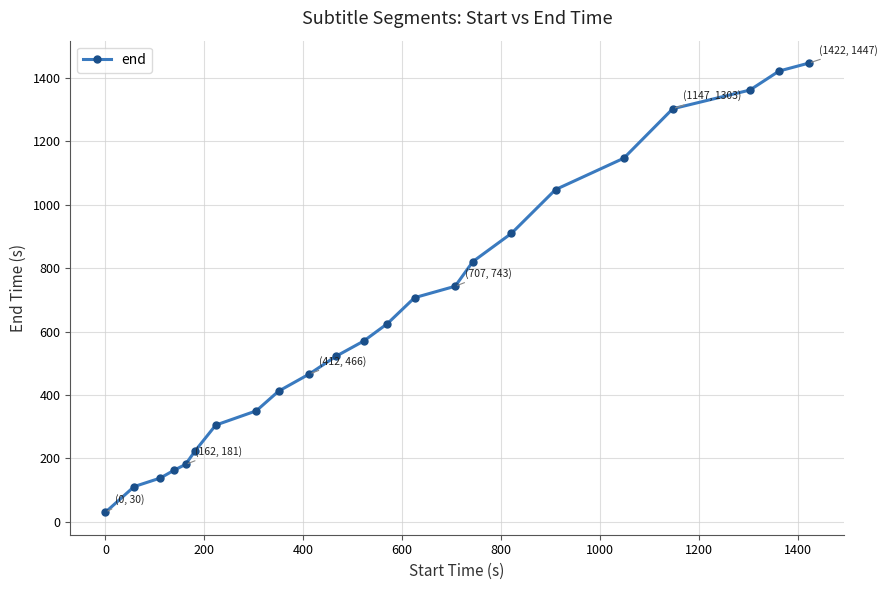

How many categories are shown in the chart?

23